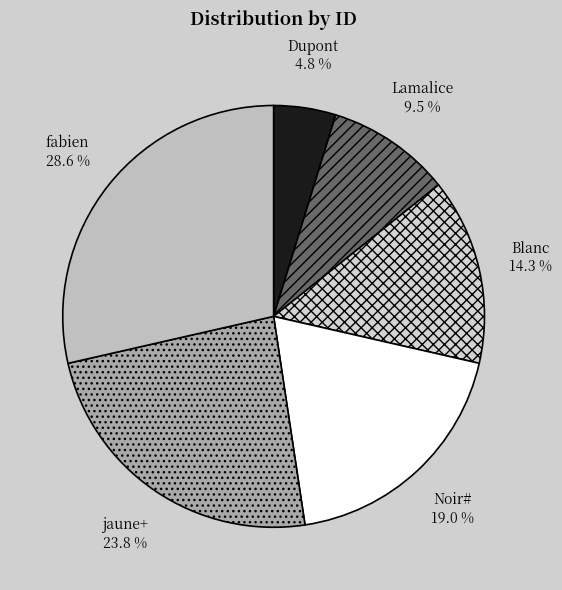

To the nearest percent, what is the average slice percentage?

17%